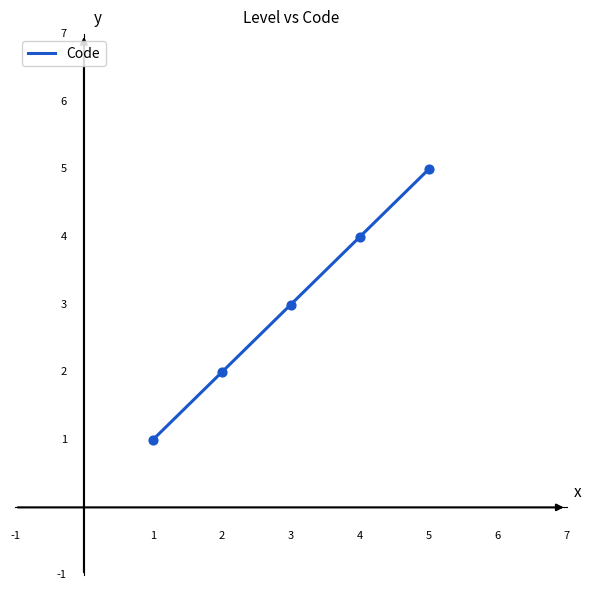

What is the average value?

3